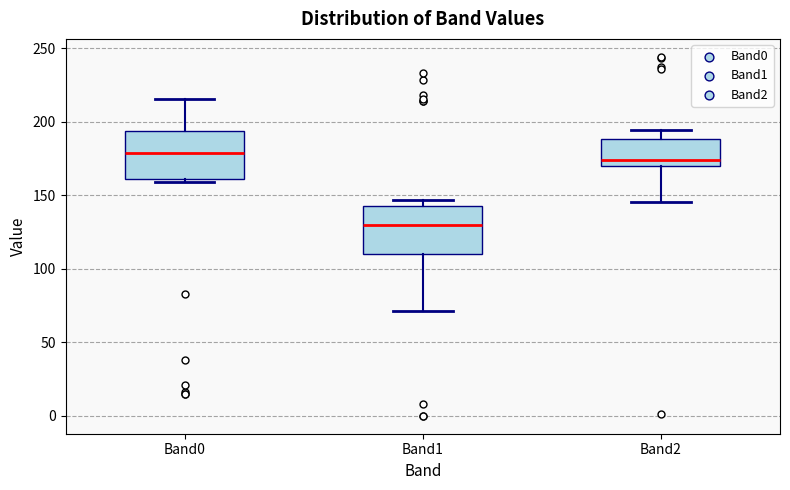

Reading left to right, transcribe this box plot: for each box, give where its median line is, the range the box spans, and where its two whiskers end, as read against the y-axis. The values are not printed on the chart, so give them approximately, as read against the axis.

Band0: median 180, box 160 to 195, whiskers 160 (just below the box's lower edge) to 215
Band1: median 130, box 110 to 145, whiskers 70 to 145 (just above the box's upper edge)
Band2: median 175, box 170 to 190, whiskers 145 to 195